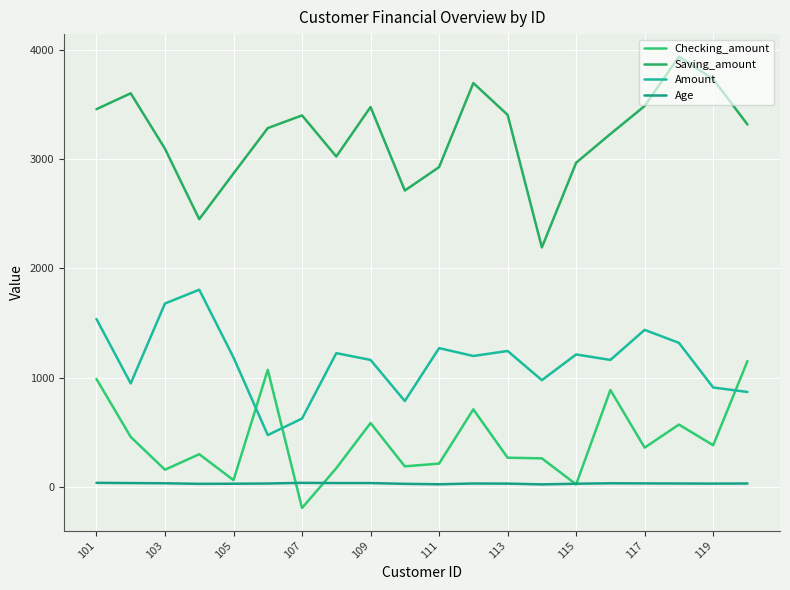

True or false: Checking_amount and Saving_amount cross at least once.

False